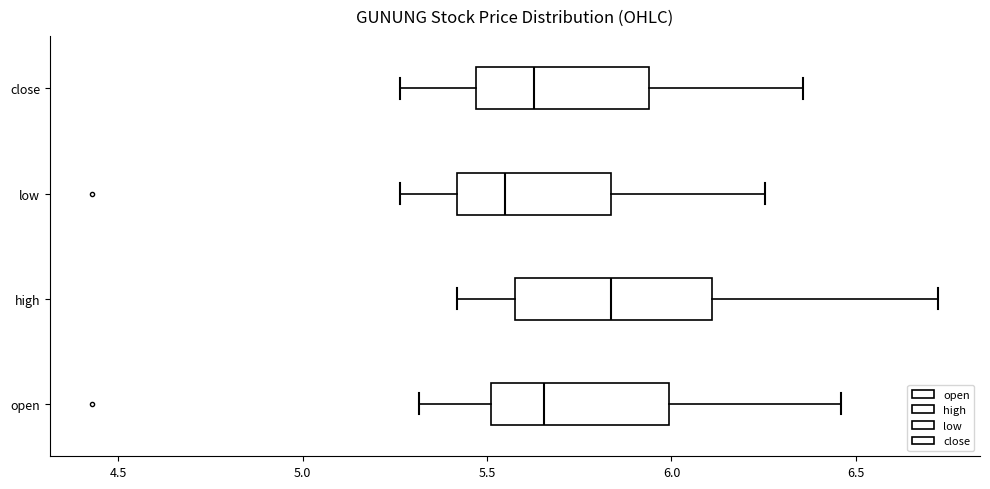

Which box's median line is the furthest to the left?

low